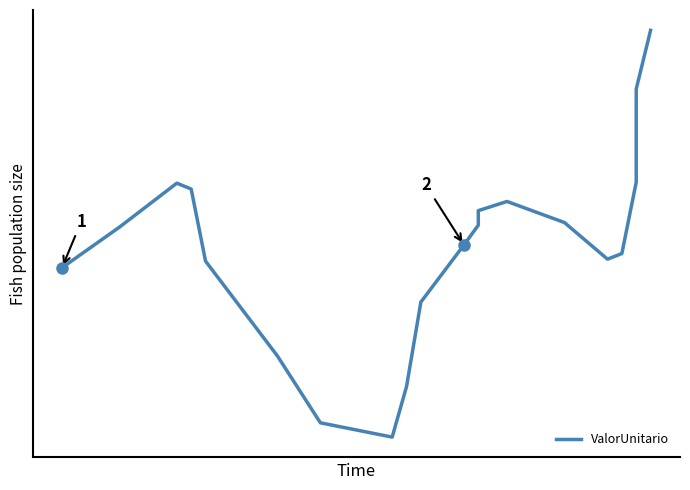

The value at 8 is 51852.2. True or false?

False